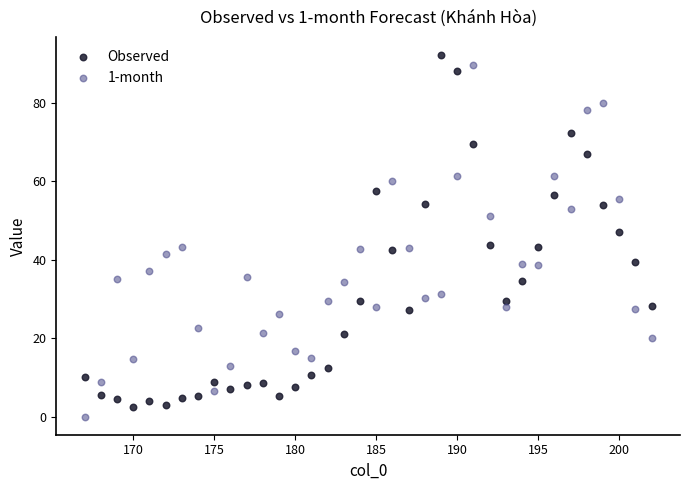

What are all the series names shown in the legend?

Observed, 1-month